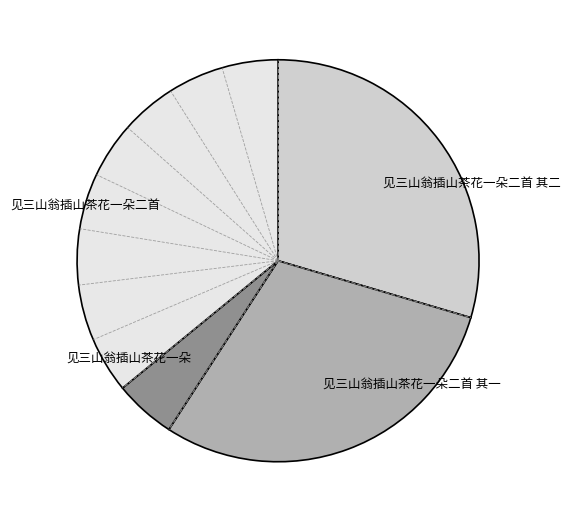

Is the sum of 见三山翁插山茶花一朵二首 其一 and 见三山翁插山茶花一朵二首 greater than half?

Yes